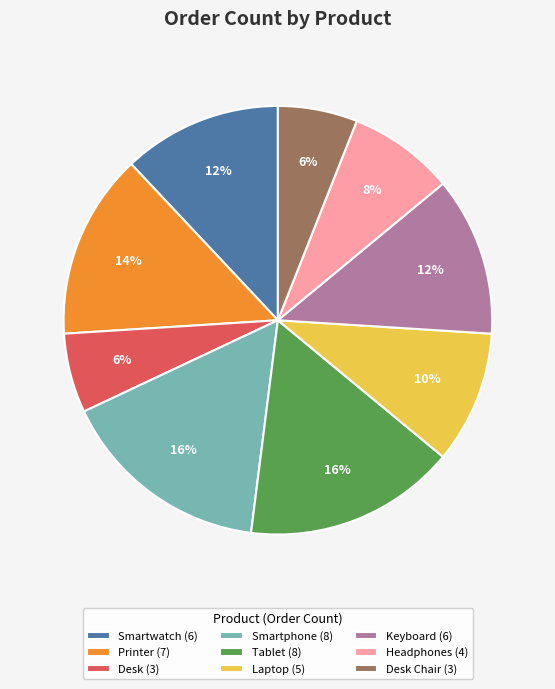

Is it true that Laptop (5) is 10% of the pie?

True